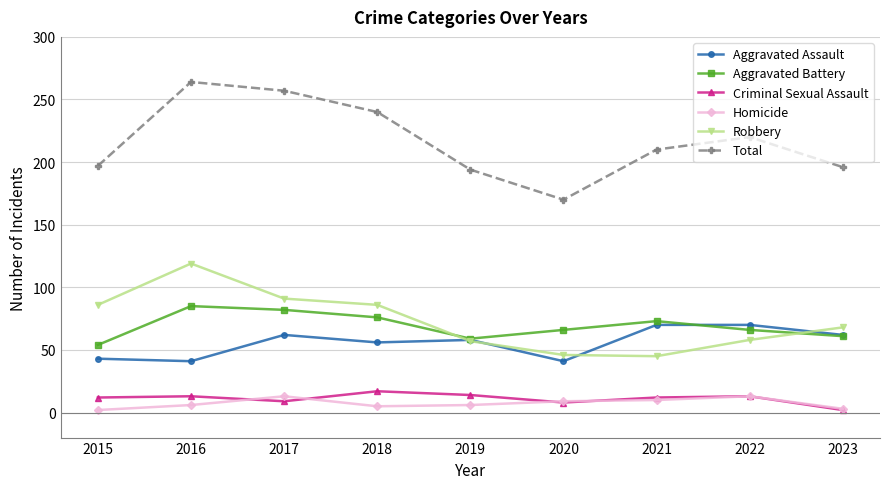

Which series has the widest spread of values?

Total